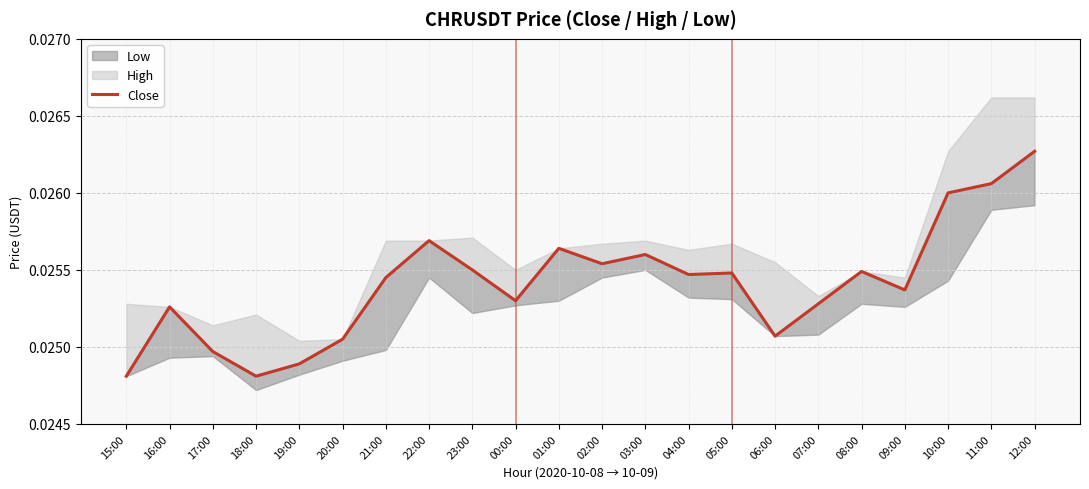

At which category does the data reach its first local valley?

18:00